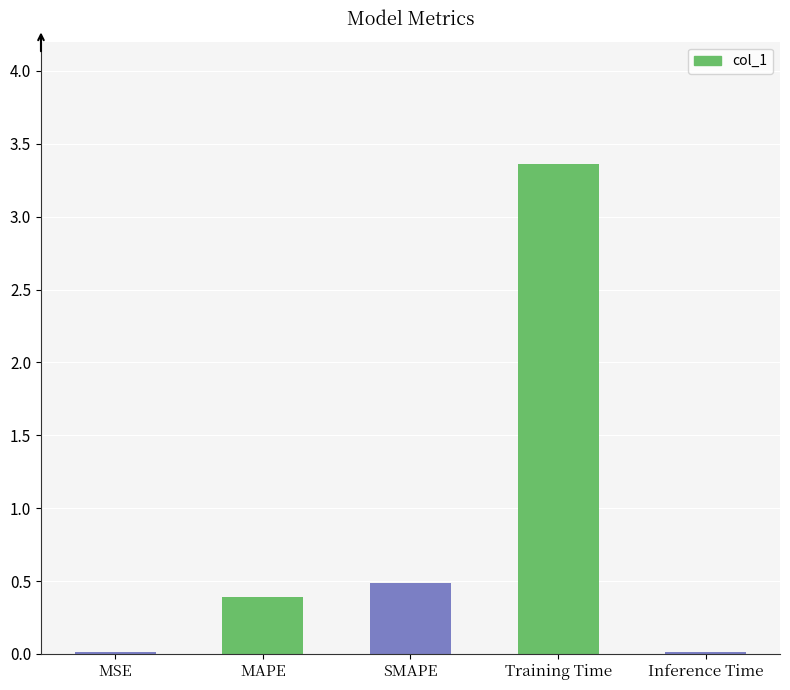

What is the sum of the values at SMAPE and MAPE?

0.9